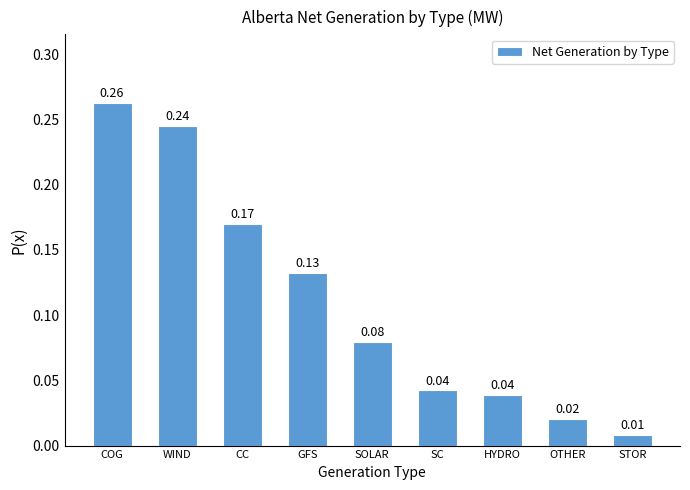

What is the label of the 9th bar from the left?

STOR